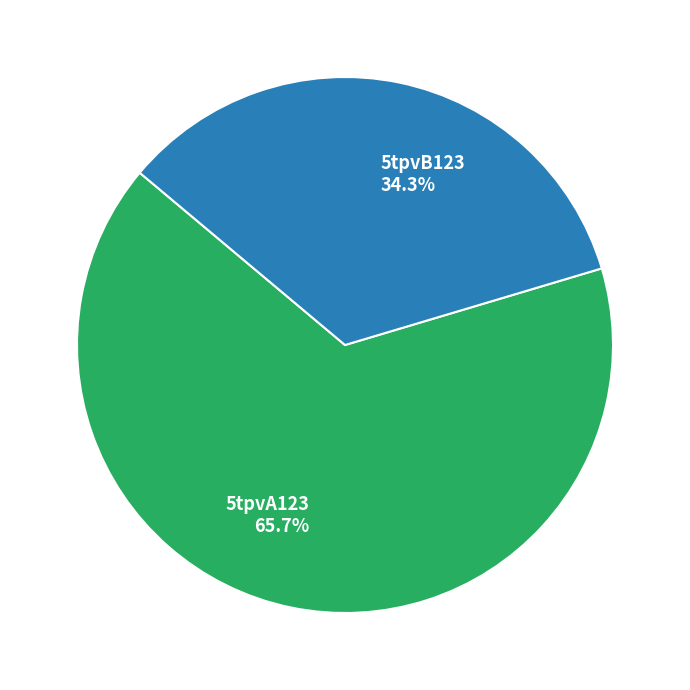

How many slices are in this pie chart?

2